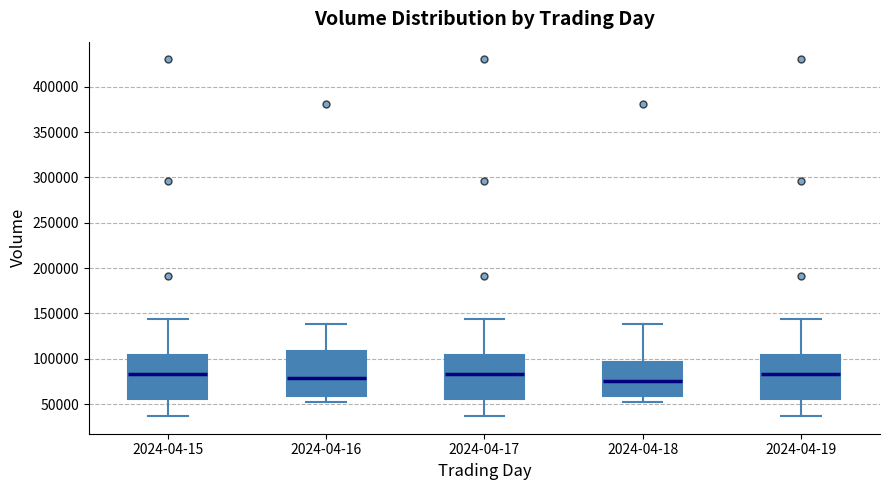

Where is the lower edge of the box for 2024-04-15 on the y-axis? The values are not printed on the chart, so give them approximately, as read against the axis.

55000